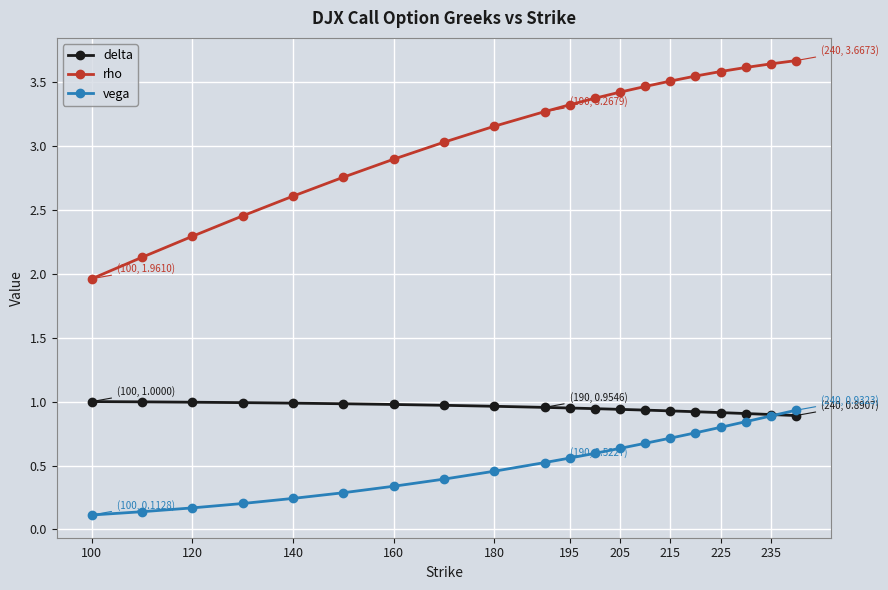

True or false: delta and rho intersect in this chart.

False